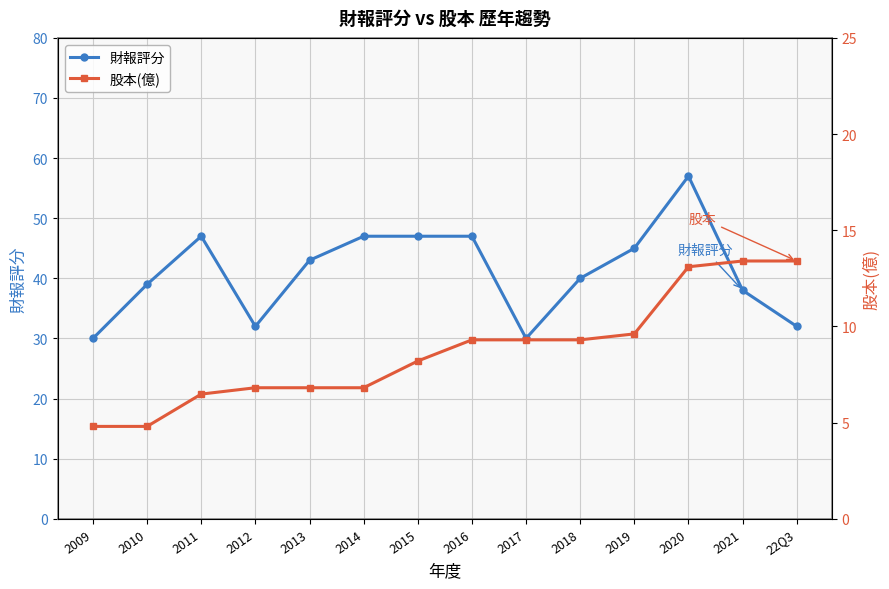

Reading left to right, what are all the values shown in this chart?

財報評分: 2009=30.0	2010=39.0	2011=47.0	2012=32.0	2013=43.0	2014=47.0	2015=47.0	2016=47.0	2017=30.0	2018=40.0	2019=45.0	2020=57.0	2021=38.0	22Q3=32.0
股本(億): 2009=4.8	2010=4.8	2011=6.5	2012=6.8	2013=6.8	2014=6.8	2015=8.2	2016=9.3	2017=9.3	2018=9.3	2019=9.6	2020=13.1	2021=13.4	22Q3=13.4